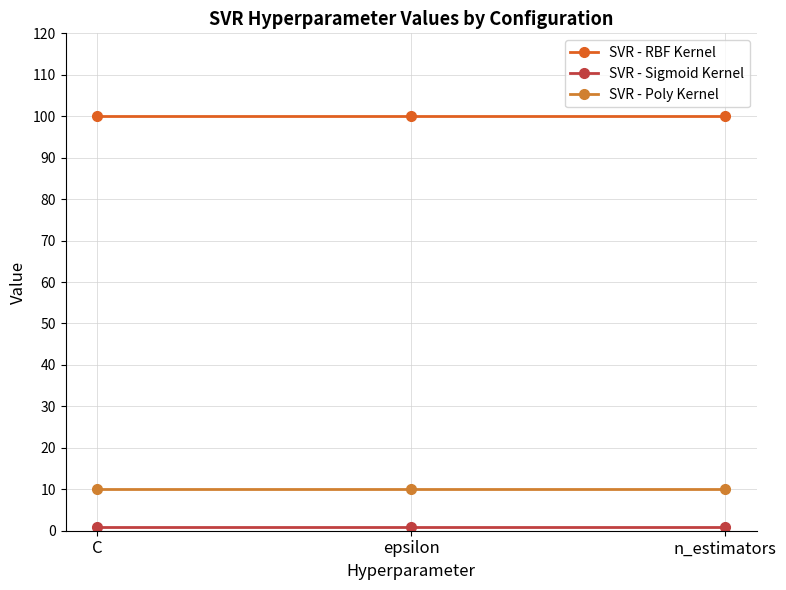

What is the value of the SVR - Poly Kernel point at the 2nd from the left?

10